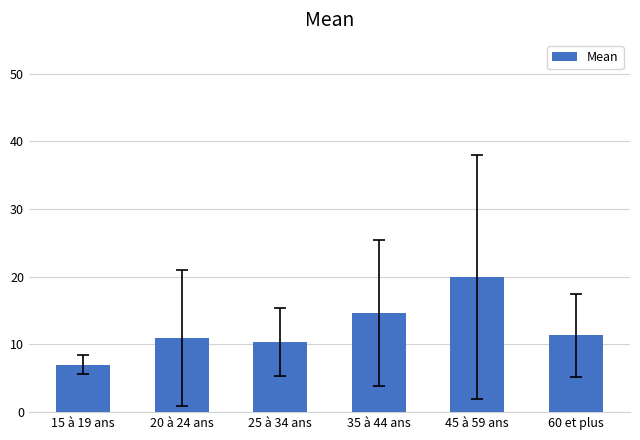

What is the sum of the values at 60 et plus and 20 à 24 ans?

22.3